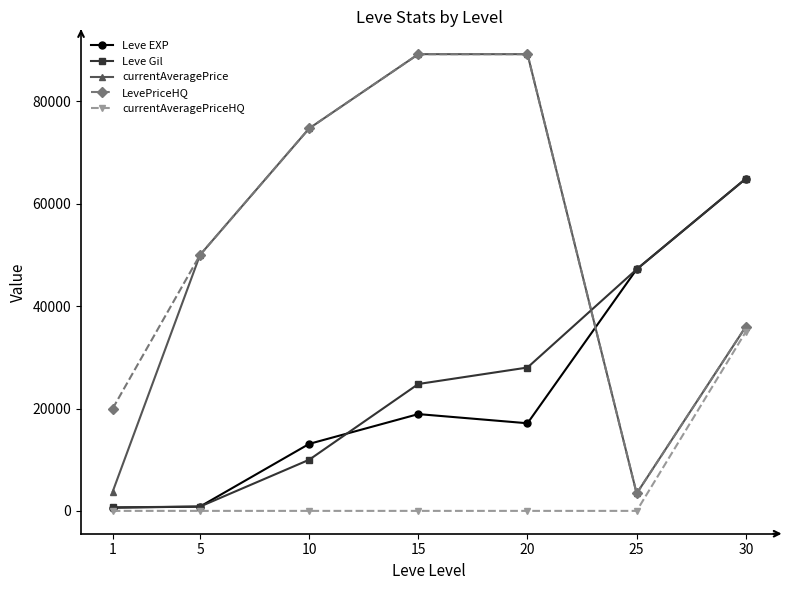

What is the value of the LevePriceHQ point at the 2nd from the left?

50000